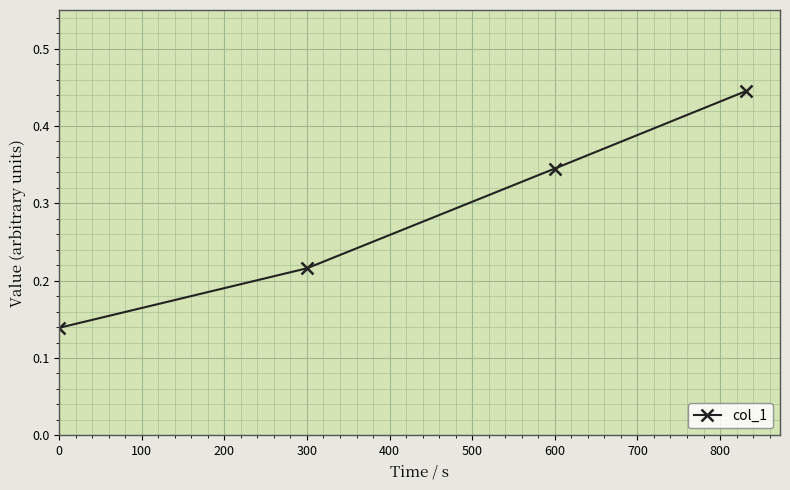

Count the values in the range 0 to 1.

4